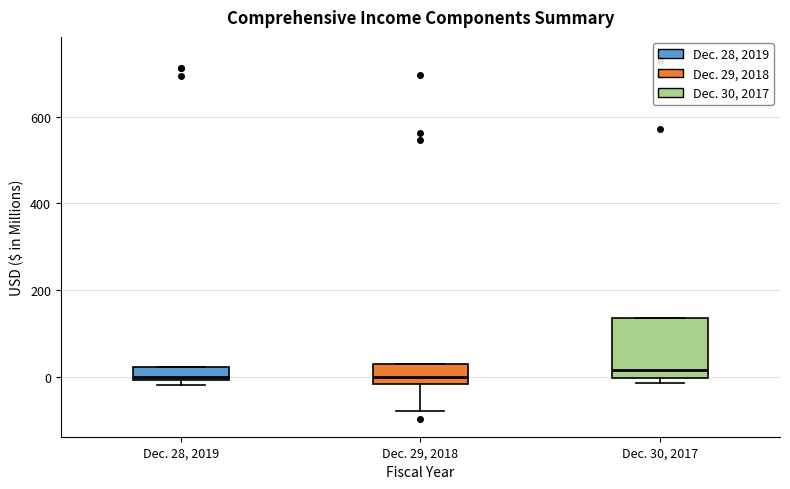

Where is the lower edge of the box for Dec. 29, 2018 on the y-axis? The values are not printed on the chart, so give them approximately, as read against the axis.

-20